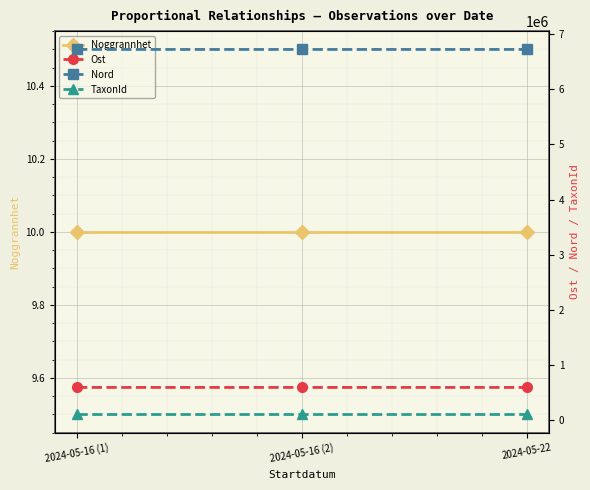

At which category is the sum across all series the highest?

2024-05-22